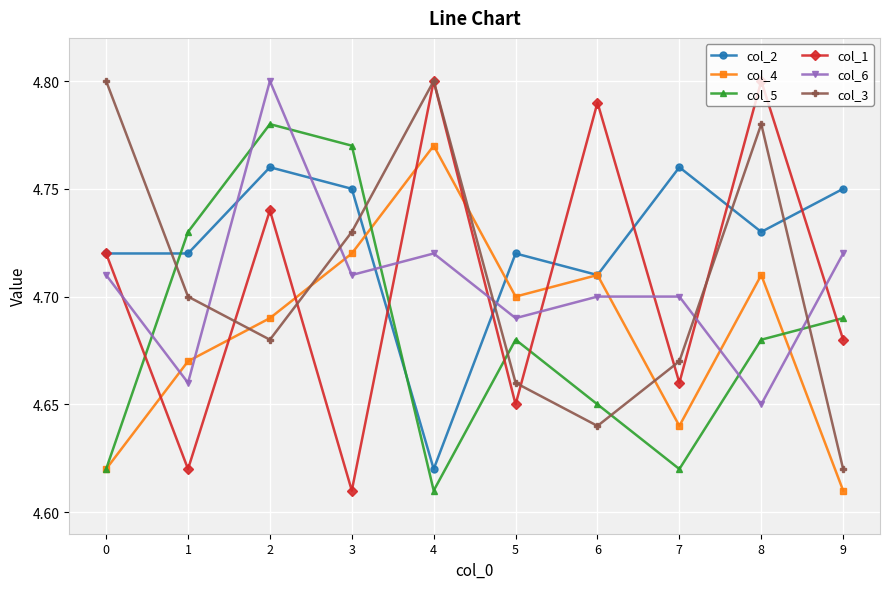

How many col_2 values are between 4 and 5?

10